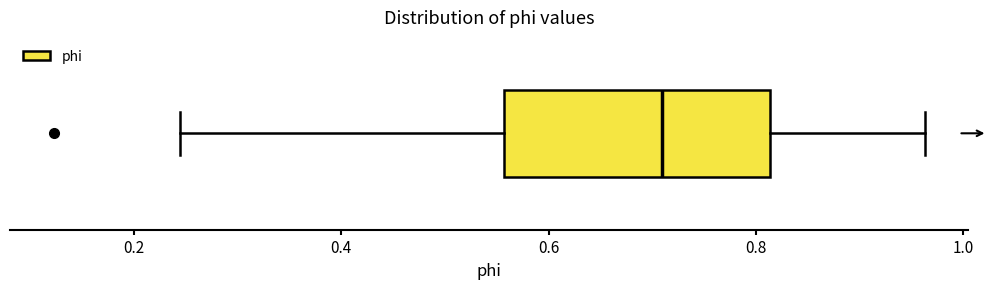

Transcribe this box plot: give where the median line is, the range the box spans, and where the two whiskers end, as read against the x-axis. The values are not printed on the chart, so give them approximately, as read against the axis.

median 0.70, box 0.56 to 0.82, whiskers 0.24 to 0.96